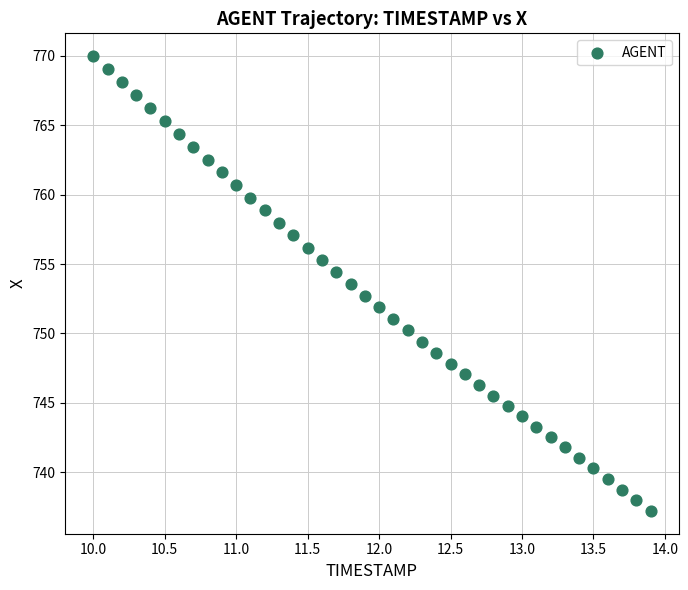

What is the range of Y values (max minus min)?

32.8